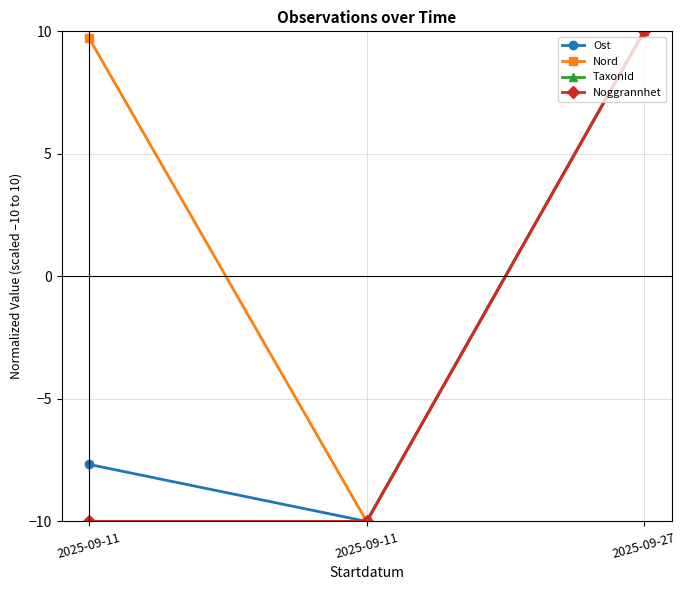

Rank the series by their maximum value, from lowest to highest.

Ost, Nord, TaxonId, Noggrannhet